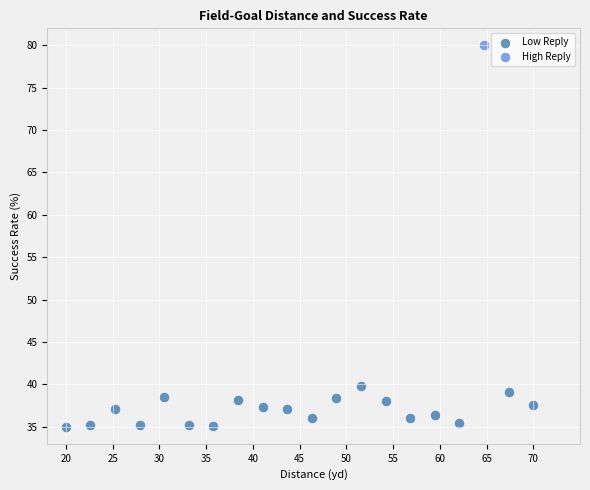

What are all the series names shown in the legend?

Low Reply, High Reply